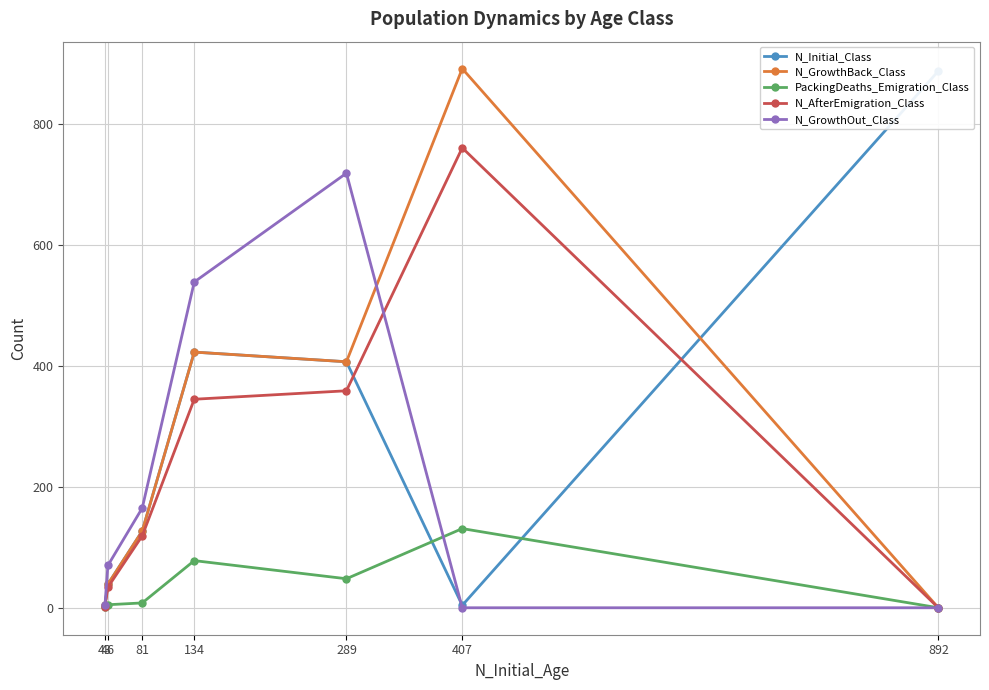

What is the value of the N_AfterEmigration_Class point at the 6th from the left?

761